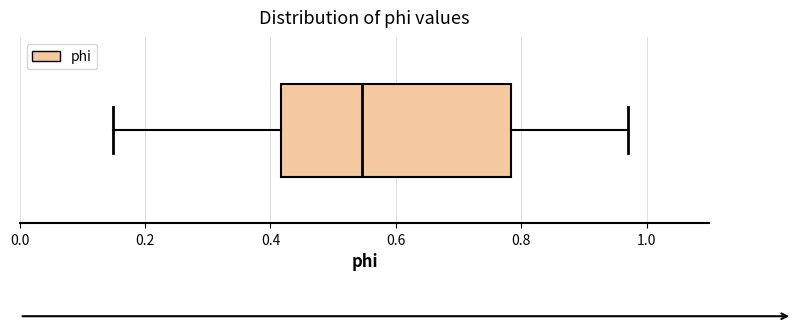

Read this box plot against the x-axis: the position of the median line, the range covered by the box, and the ends of both whiskers. The values are not printed on the chart, so give them approximately, as read against the axis.

median 0.54, box 0.42 to 0.78, whiskers 0.14 to 0.98